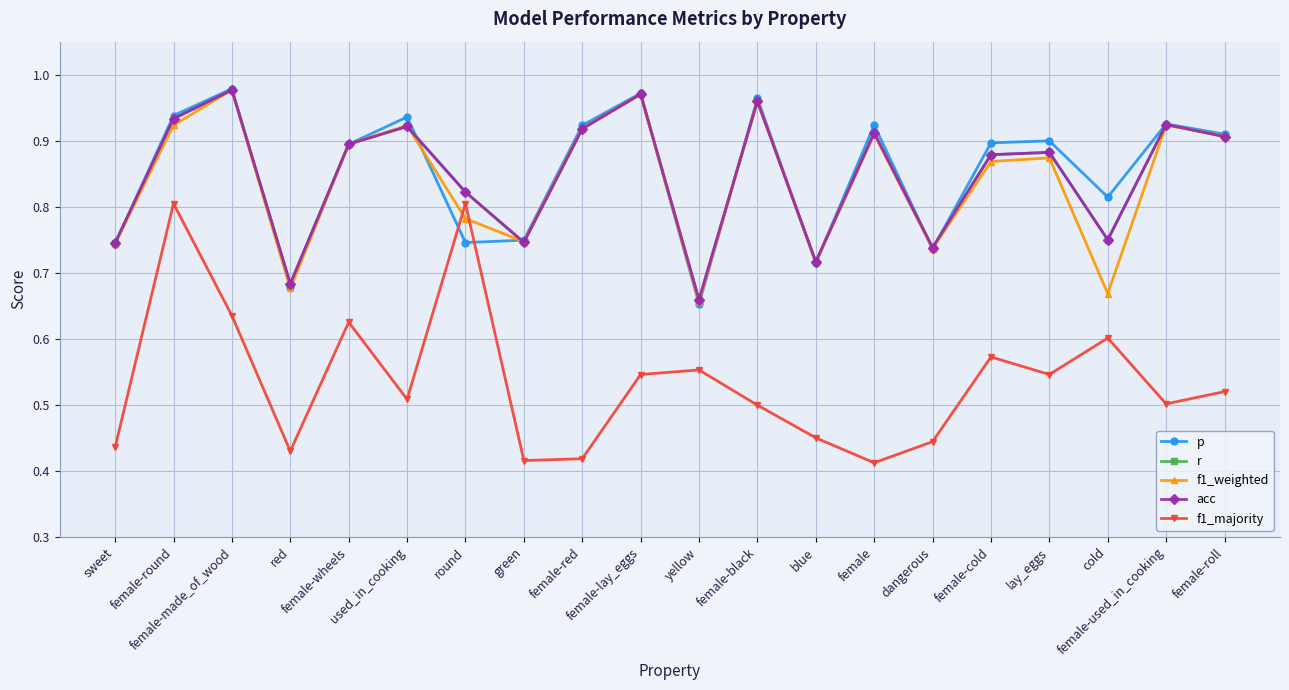

At how many categories does at least one series exceed 0?

20